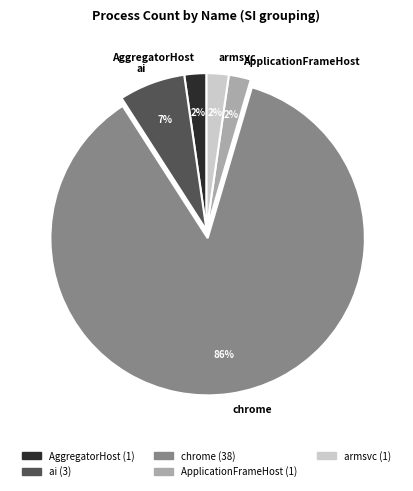

To the nearest percent, what portion does AggregatorHost represent?

2%